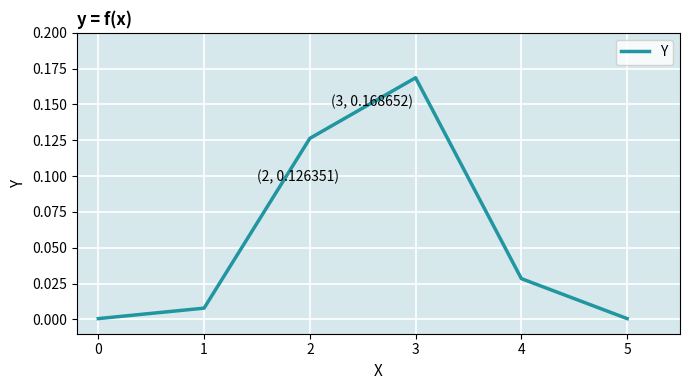

The value at 1 is 0.0. True or false?

True